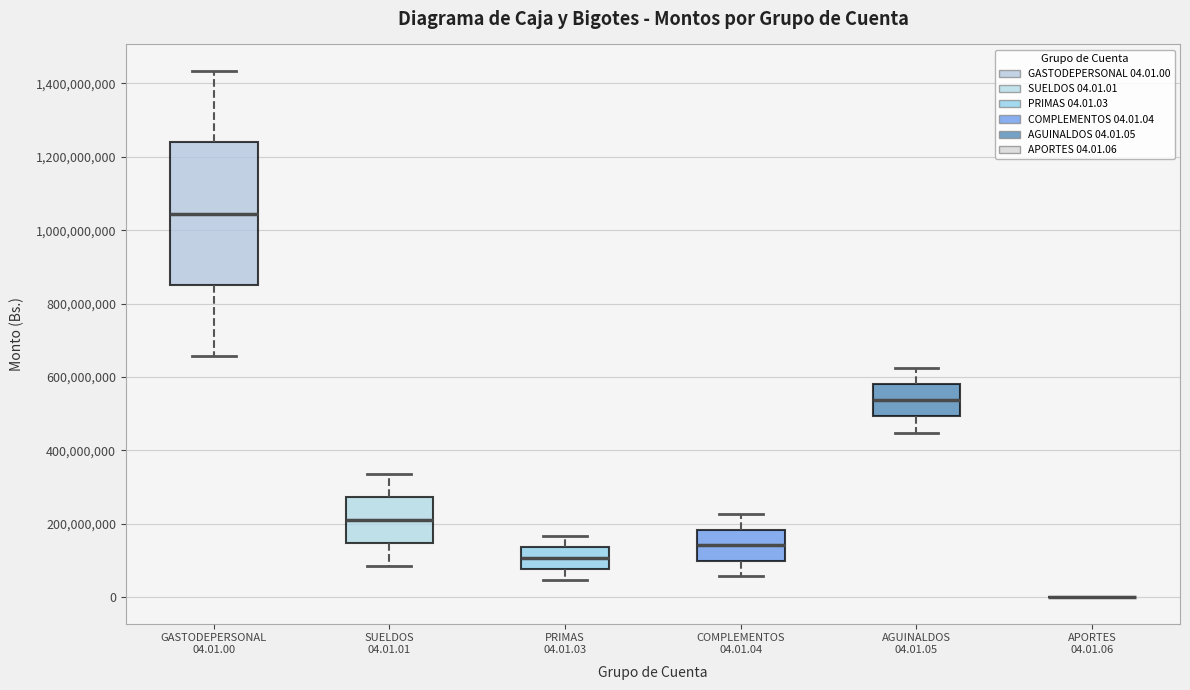

Where does the median line of the box for GASTODEPERSONAL 04.01.00 sit on the y-axis? The values are not printed on the chart, so give them approximately, as read against the axis.

1040000000